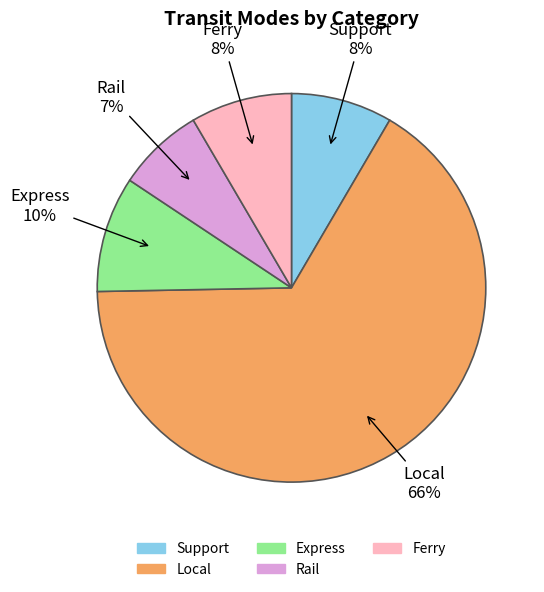

Which slice is the smallest?

Rail